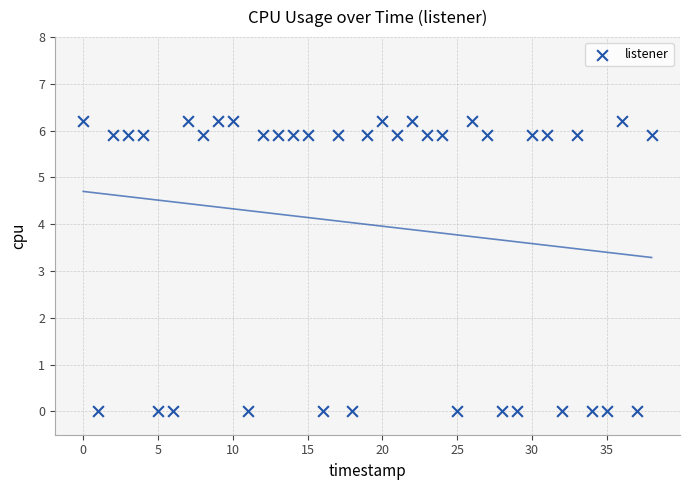

What is the range of Y values (max minus min)?

6.2